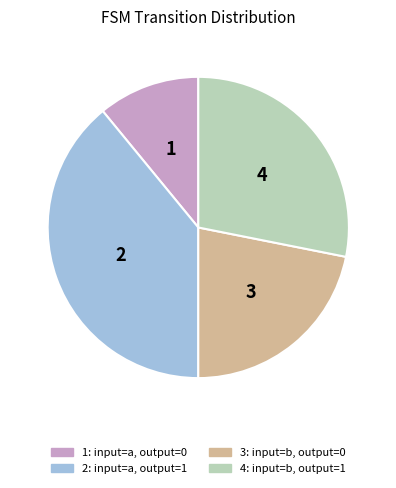

Is there a majority slice in this chart?

No